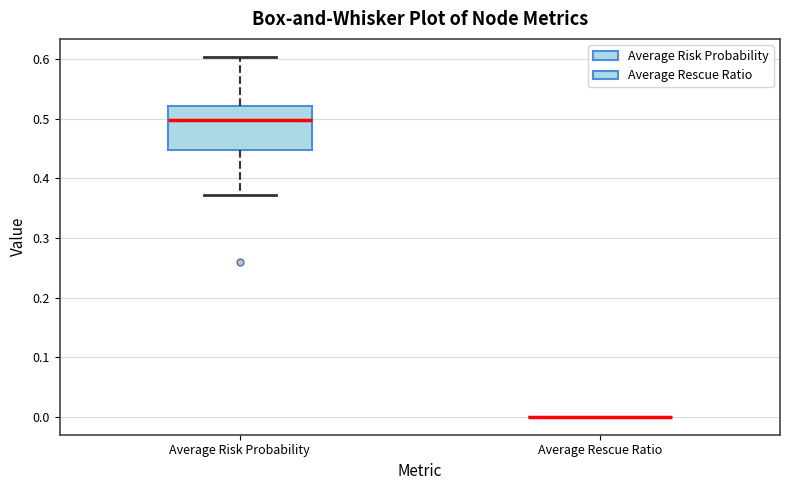

Which box is the tallest, from its lower edge to its upper edge?

Average Risk Probability